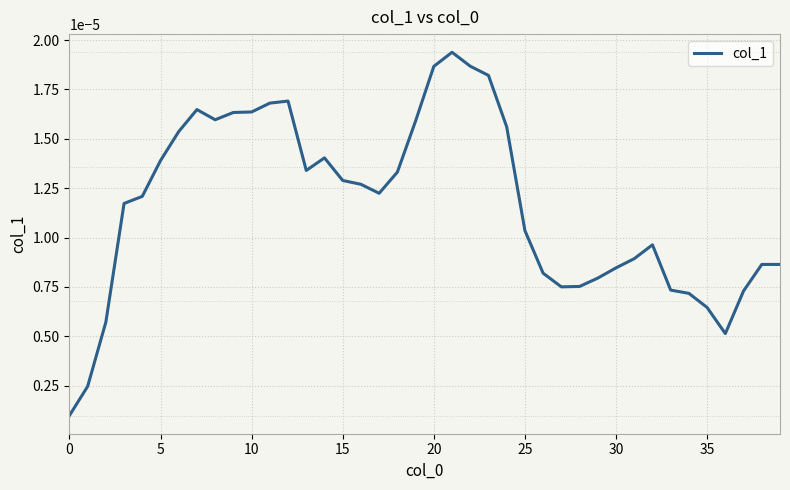

Does the chart have visible grid lines?

Yes